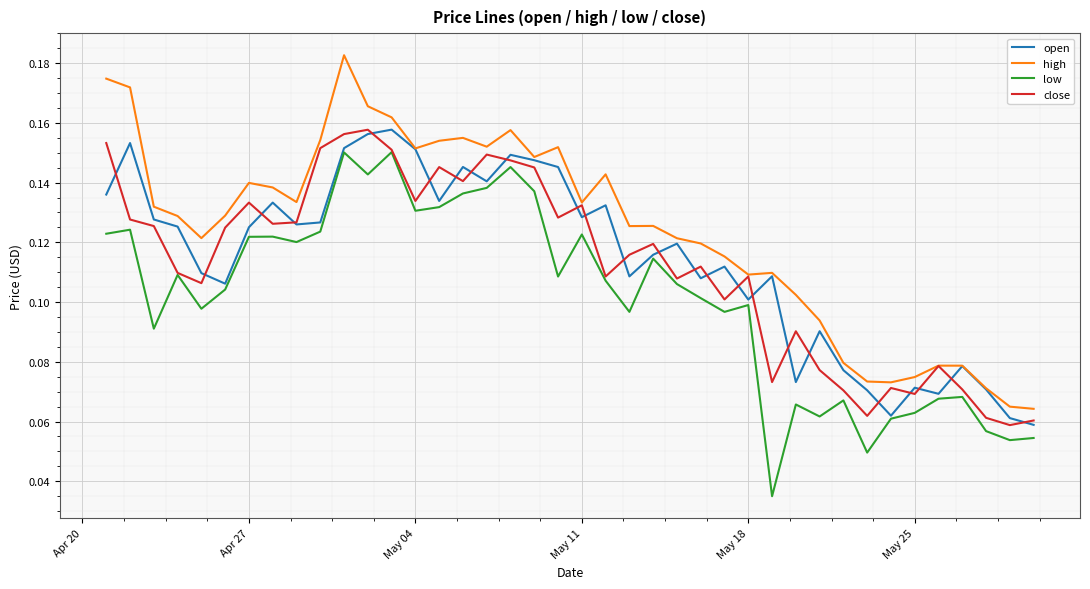

True or false: high and low intersect in this chart.

False